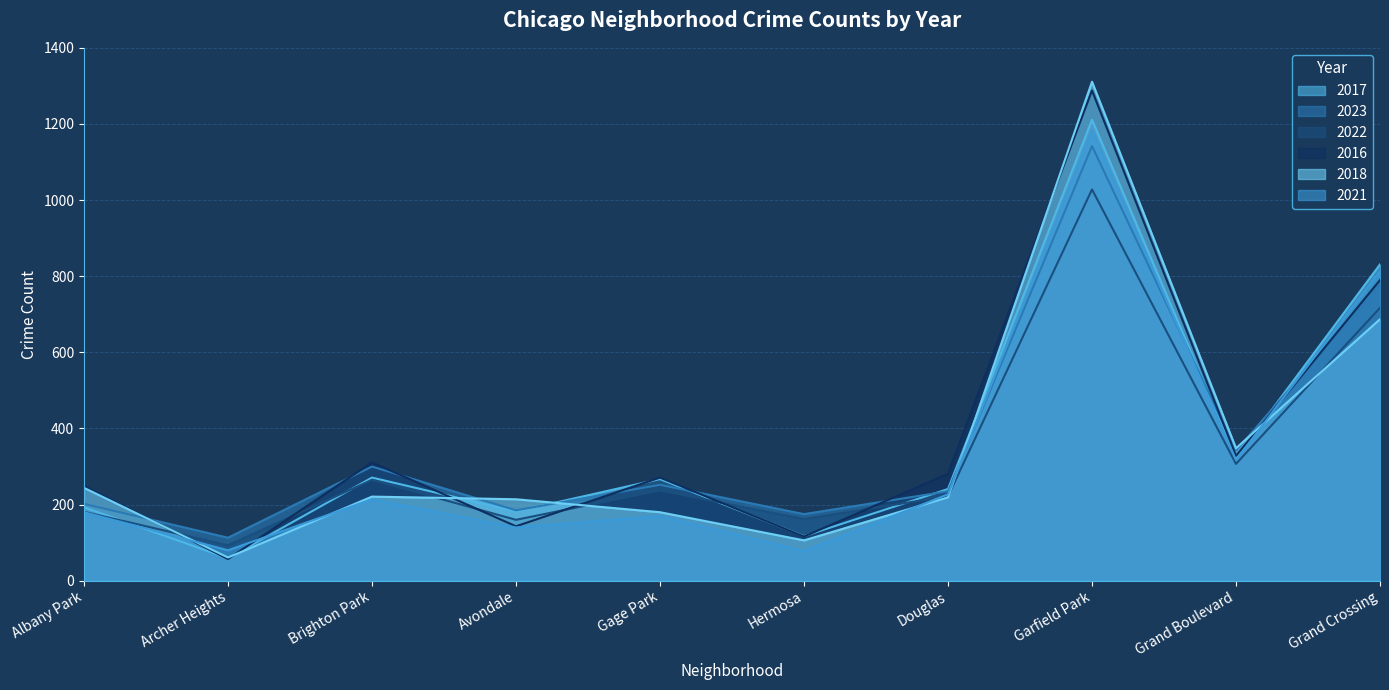

How many categories are shown in the chart?

10